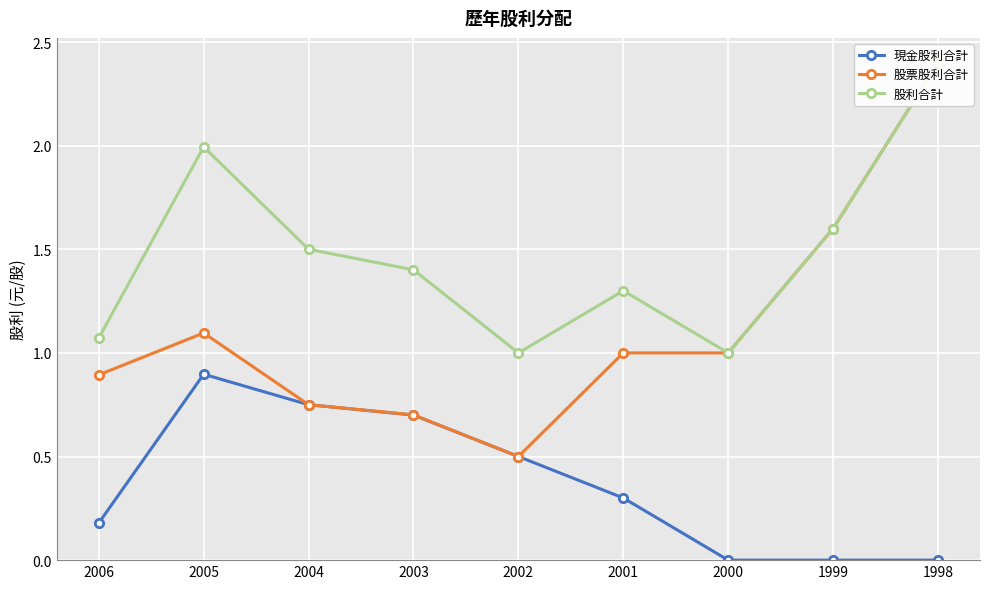

How many data points in 股票股利合計 are less than 1?

4